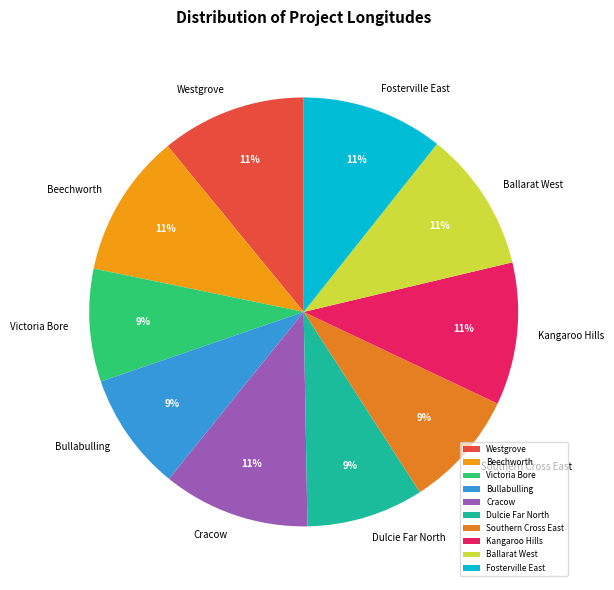

Count the number of slices in the pie.

10